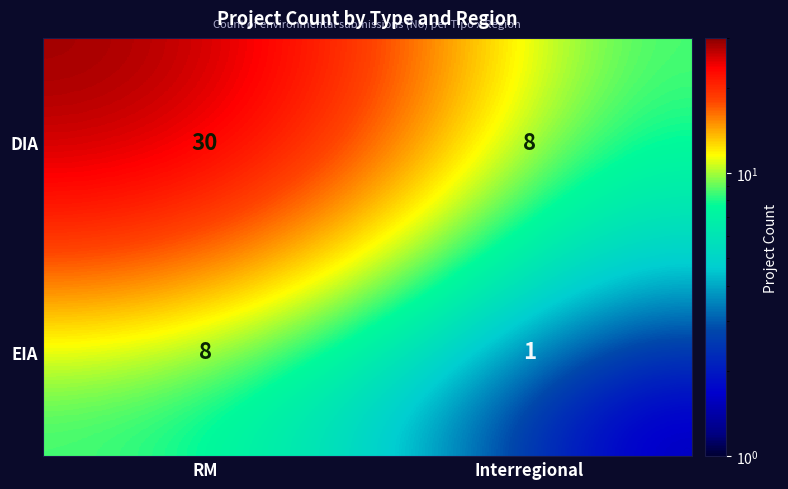

Read the DIA value at Interregional, to the nearest 10.

10